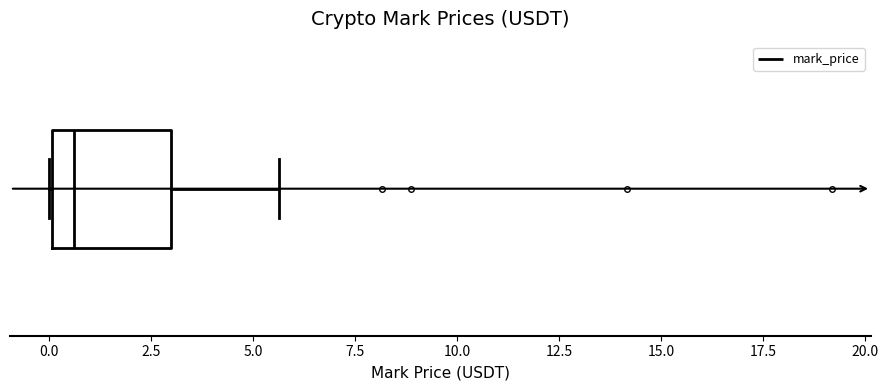

Transcribe this box plot: give where the median line is, the range the box spans, and where the two whiskers end, as read against the x-axis. The values are not printed on the chart, so give them approximately, as read against the axis.

median 0.5, box 0.0 to 3.0, whiskers 0.0 to 5.5